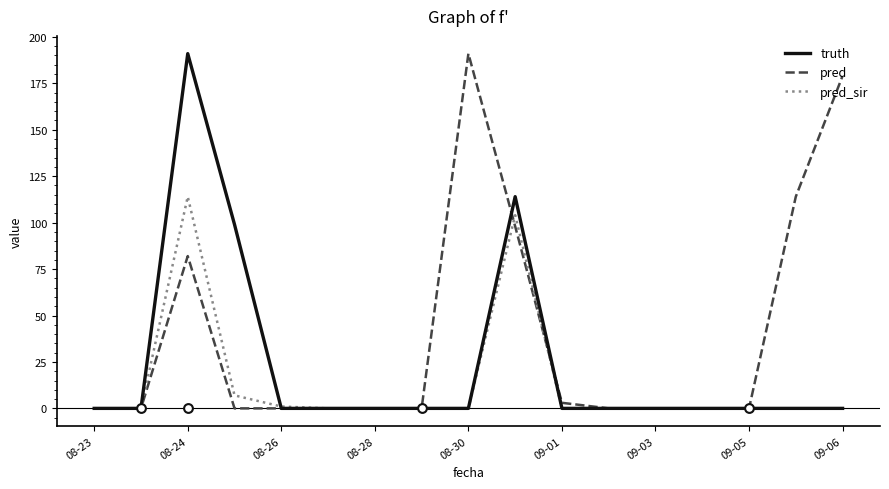

Which series reaches the maximum Y coordinate?

truth